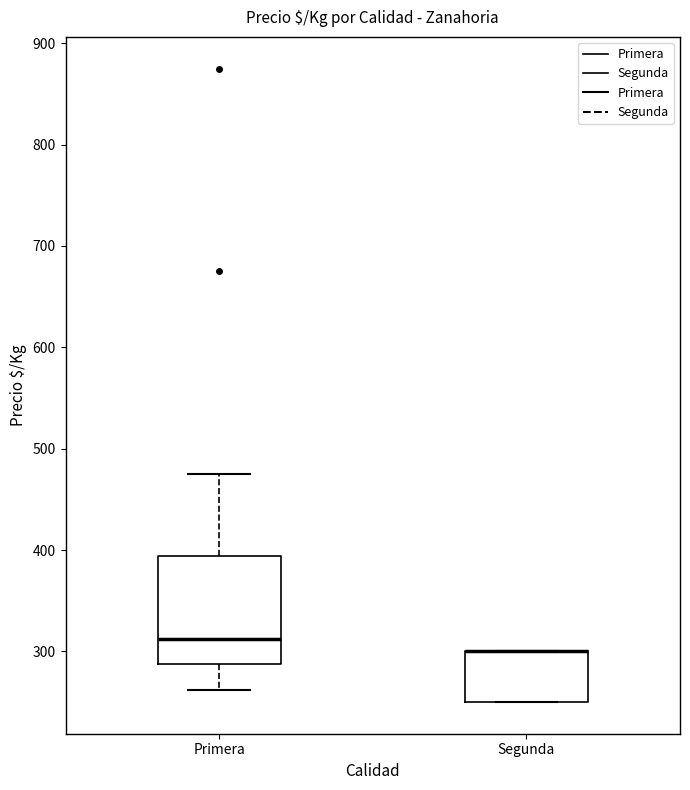

Reading left to right, transcribe this box plot: for each box, give where its median line is, the range the box spans, and where its two whiskers end, as read against the y-axis. The values are not printed on the chart, so give them approximately, as read against the axis.

Primera: median 310, box 290 to 390, whiskers 260 to 480
Segunda: median 300 (drawn on the box's upper edge), box 250 to 300, whiskers 250 to 300